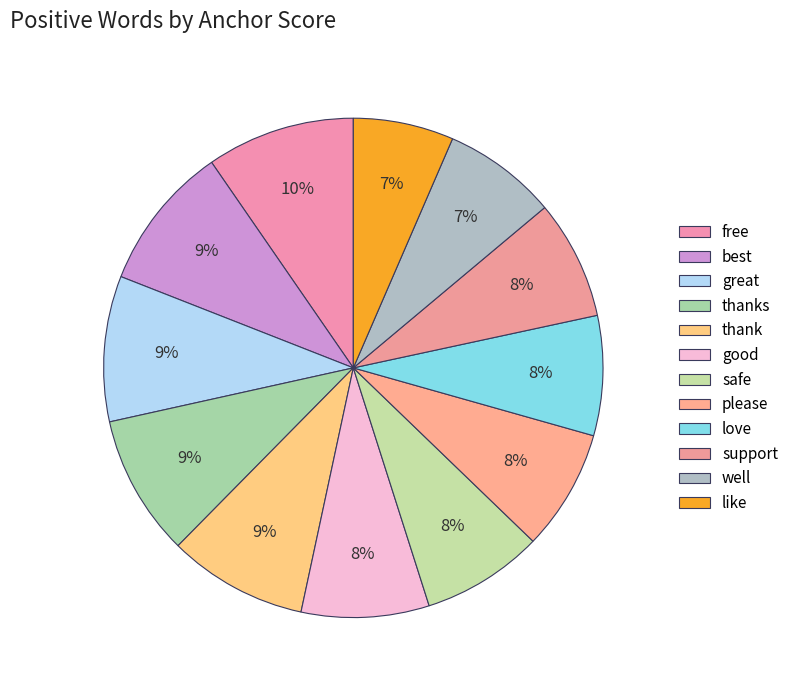

To the nearest percent, what is the combined percentage of best and thanks?

19%